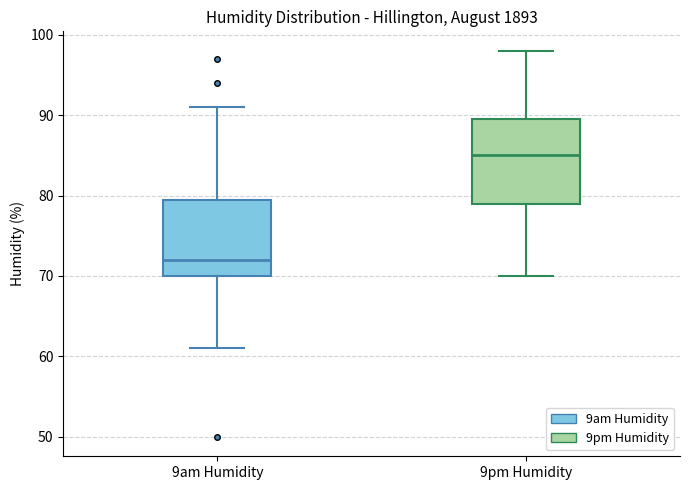

Where does the lower whisker of the box for 9pm Humidity end on the y-axis? The values are not printed on the chart, so give them approximately, as read against the axis.

70